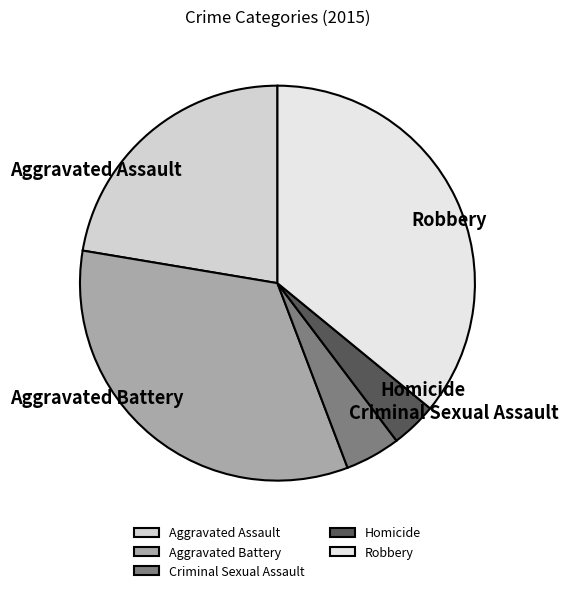

Combined, do Robbery and Aggravated Battery account for over 50%?

Yes